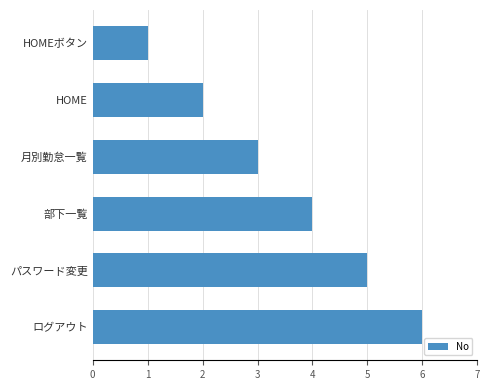

Count the number of categories in the chart.

6